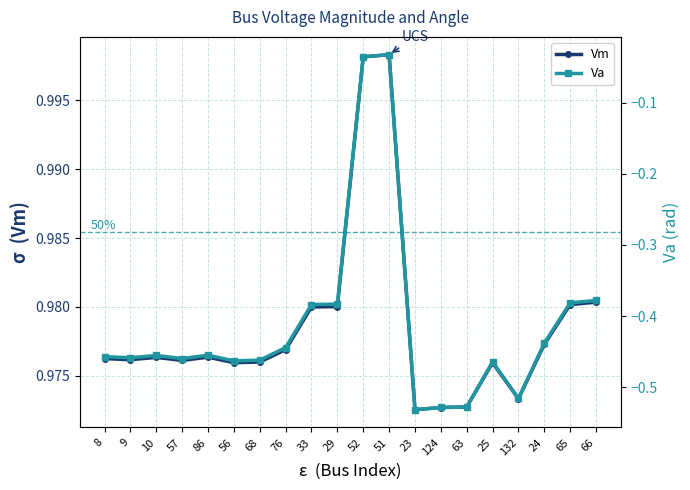

Reading right to left, transcribe all the data shown in this chart.

Vm: 1.0	1.0	1.0	1.0	1.0	1.0	1.0	1.0	1.0	1.0	1.0	1.0	1.0	1.0	1.0	1.0	1.0	1.0	1.0	1.0
Va: -0.4	-0.4	-0.4	-0.5	-0.5	-0.5	-0.5	-0.5	-0.0	-0.0	-0.4	-0.4	-0.4	-0.5	-0.5	-0.5	-0.5	-0.5	-0.5	-0.5